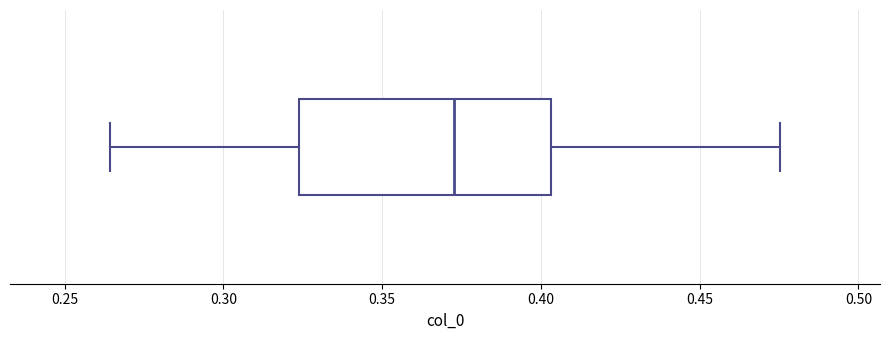

Read this box plot against the x-axis: the position of the median line, the range covered by the box, and the ends of both whiskers. The values are not printed on the chart, so give them approximately, as read against the axis.

median 0.370, box 0.325 to 0.405, whiskers 0.265 to 0.475